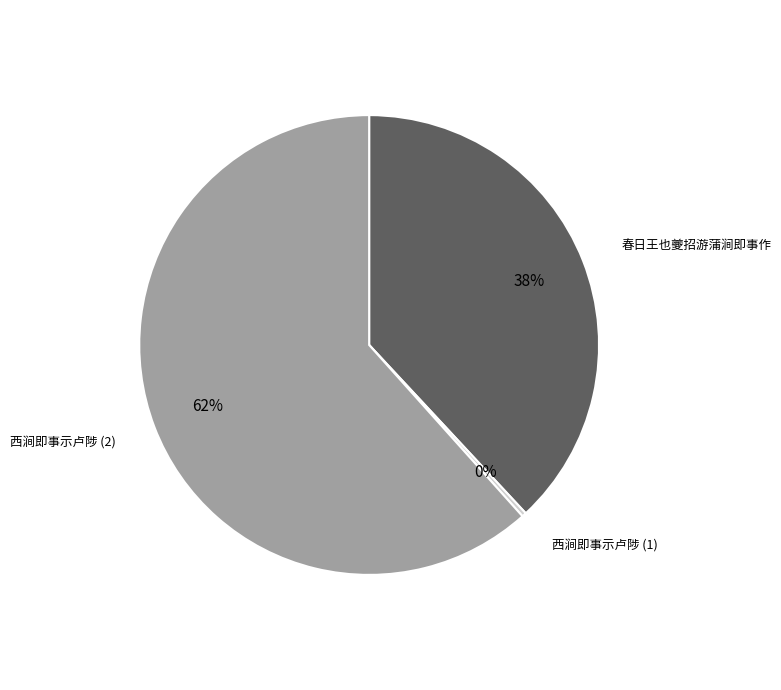

To the nearest percent, what is the average slice percentage?

33%